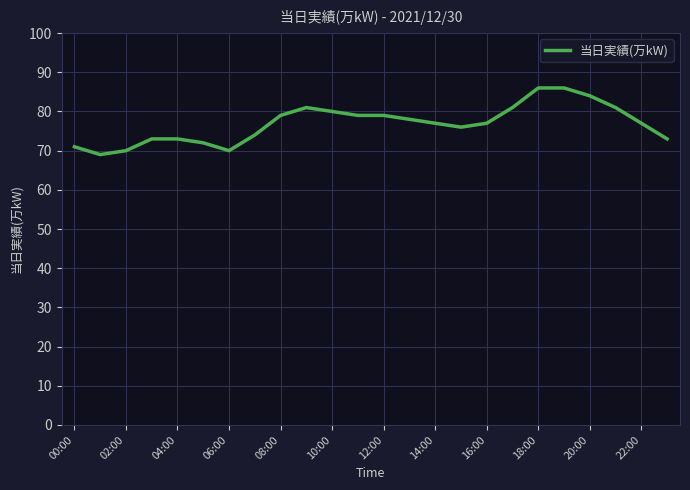

What is the maximum value shown in the chart?

86